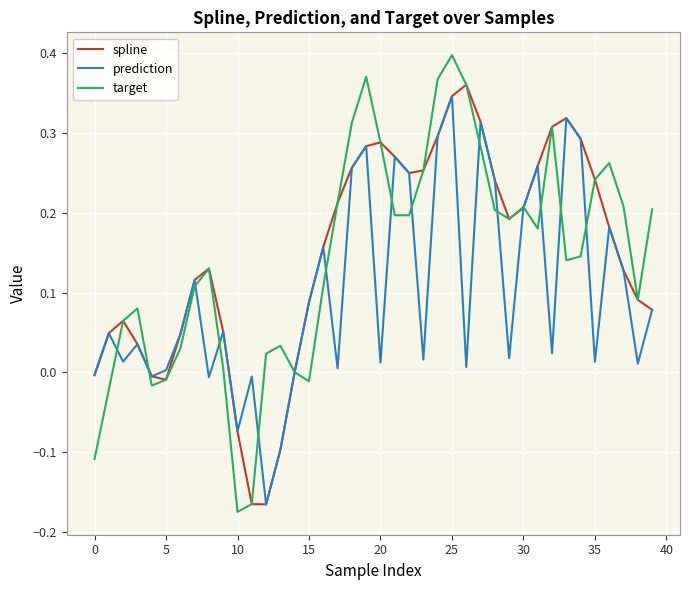

Which category has the highest value across all series?

25